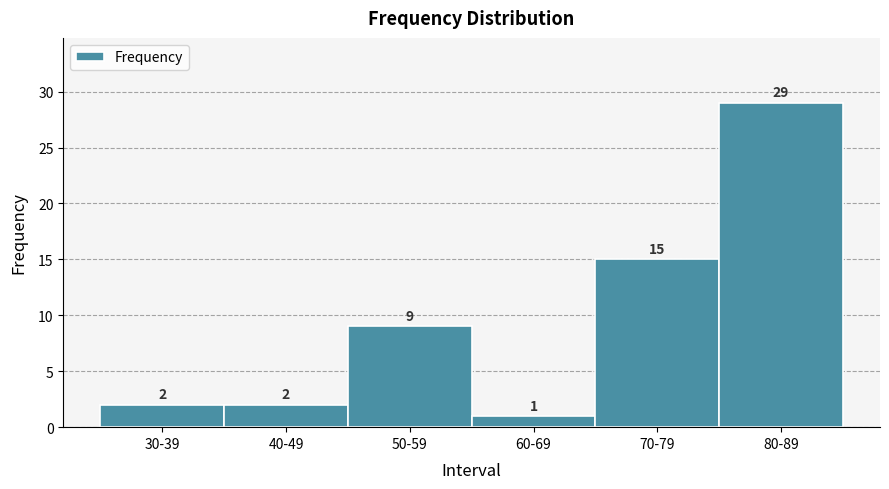

Reading right to left, extract all data points from this chart.

80-89=29	70-79=15	60-69=1	50-59=9	40-49=2	30-39=2